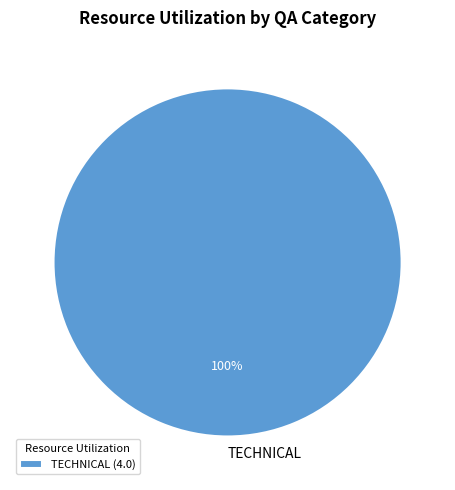

True or false: TECHNICAL accounts for 89% of the total.

False